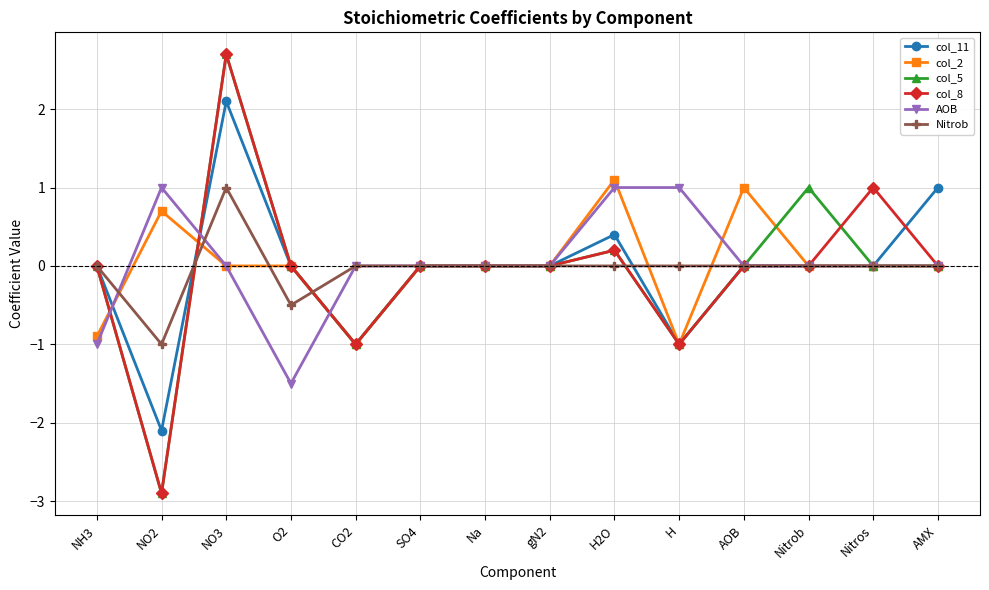

What are all the series names shown in the legend?

col_11, col_2, col_5, col_8, AOB, Nitrob